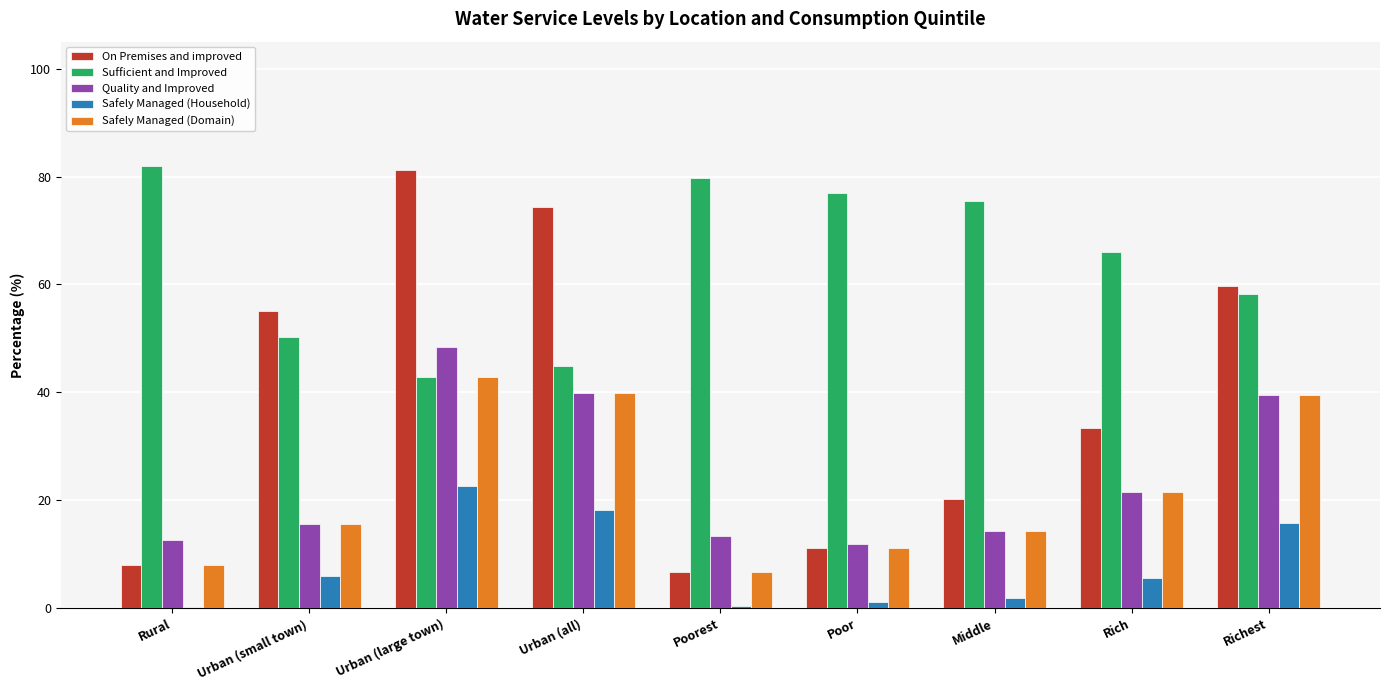

Is it true that Quality and Improved equals 39.8 at Urban (all)?

True